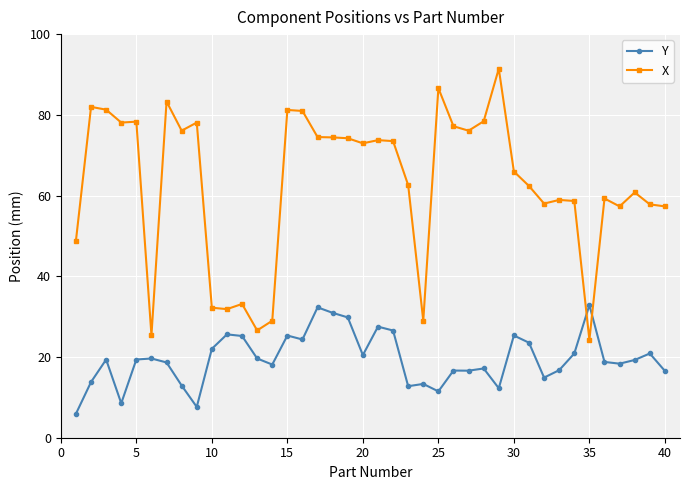

True or false: Y has more than 2 points higher than both neighbors.

True